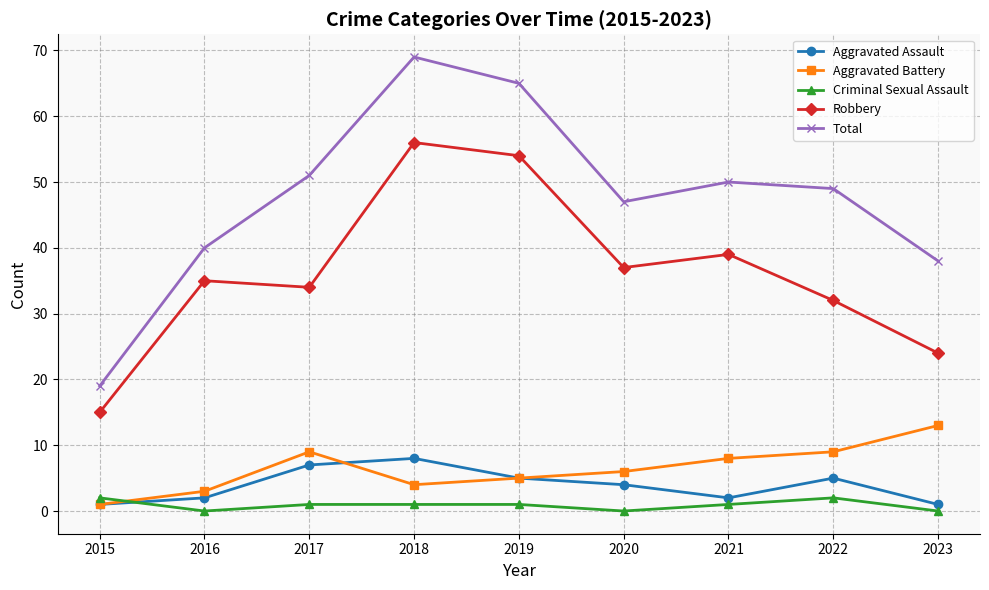

At which label does Total reach its peak?

2018